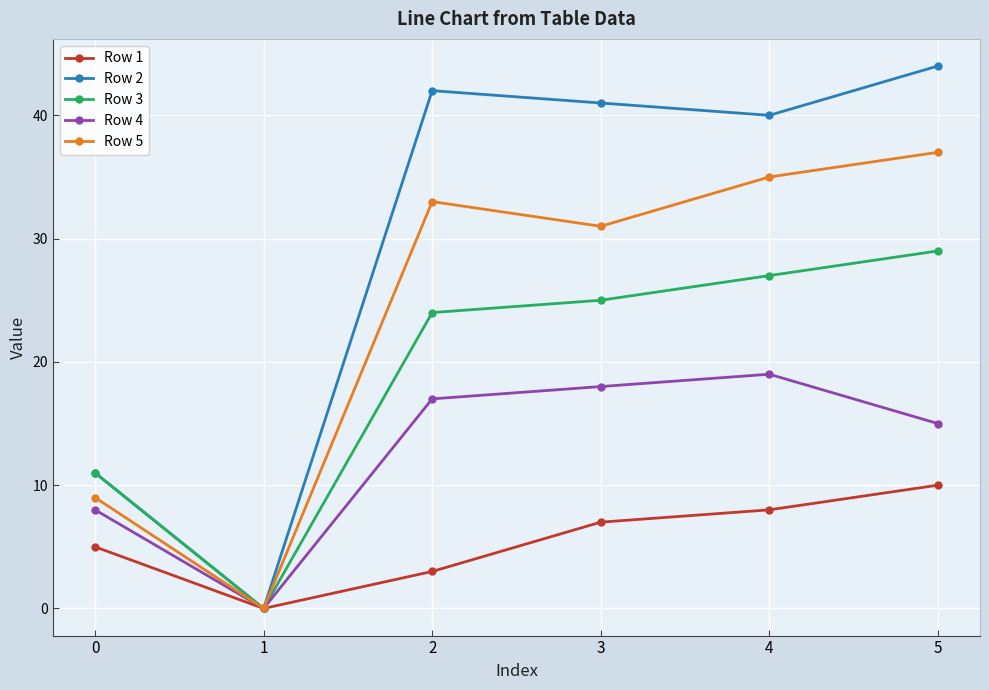

How many interior local peaks does the Row 5 series have?

1